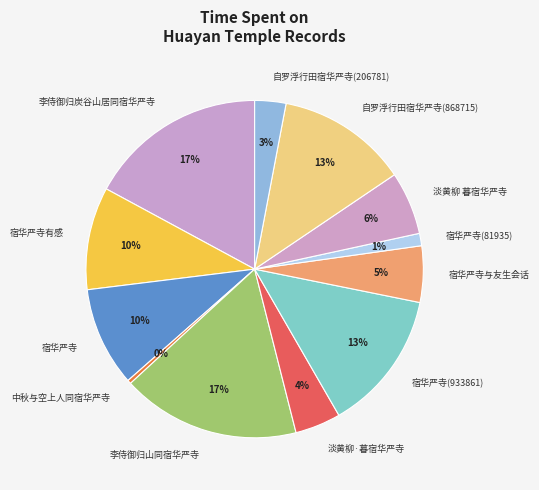

To the nearest percent, what is the difference between the 宿华严寺(81935) and 淡黄柳·暮宿华严寺 slice percentages?

3%